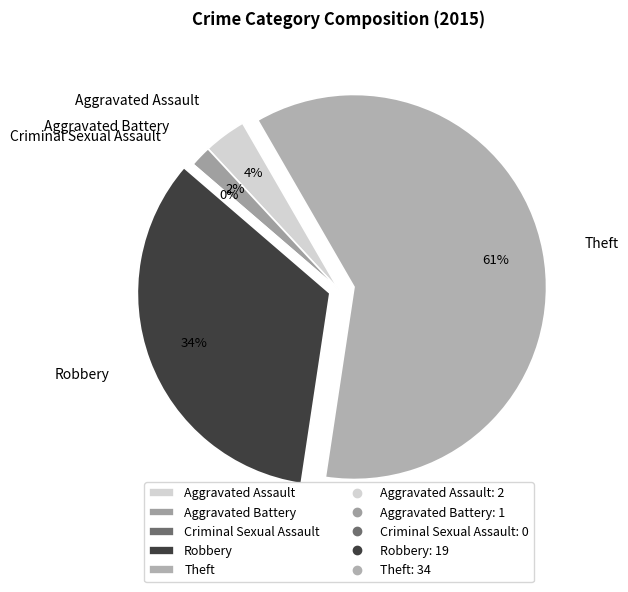

What is the smallest slice in the pie chart?

Criminal Sexual Assault